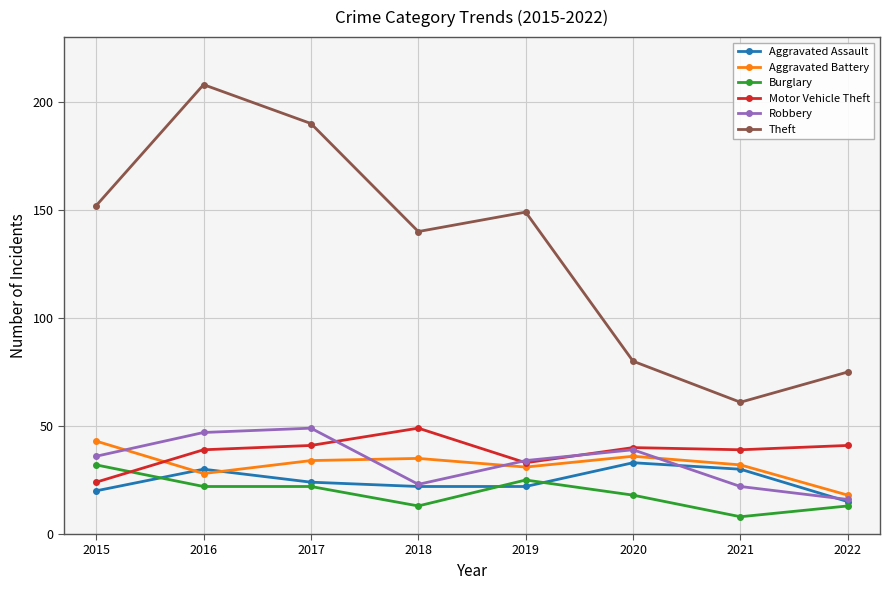

What is the difference between the maximum and minimum values in the Aggravated Battery series?

25